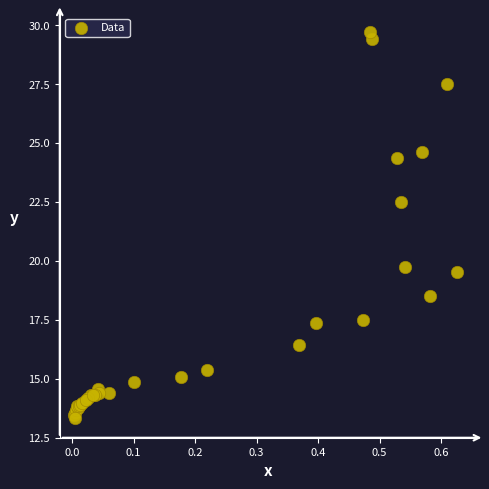

What Y value in the scatter plot is closest to 21?

19.7